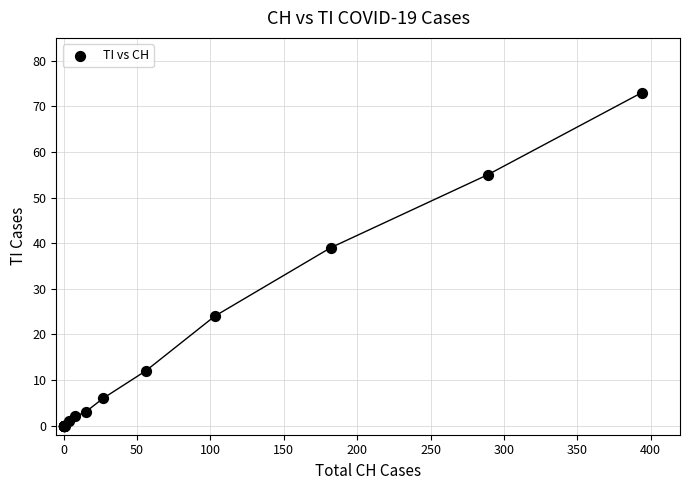

What Y value in the scatter plot is closest to 36?

39